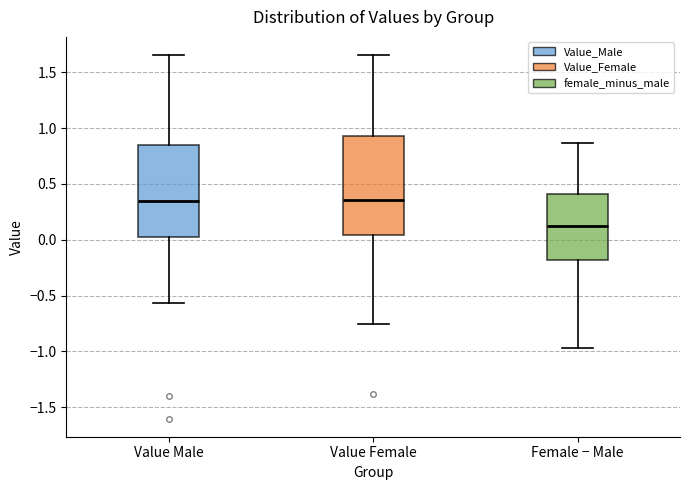

Where does the lower whisker of the box for Female − Male end on the y-axis? The values are not printed on the chart, so give them approximately, as read against the axis.

-0.95